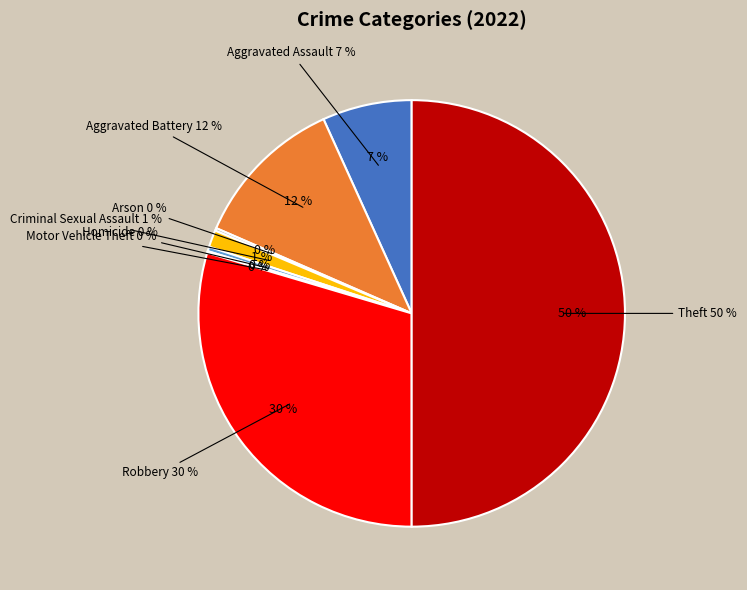

The Homicide slice represents 0% of the pie. True or false?

True